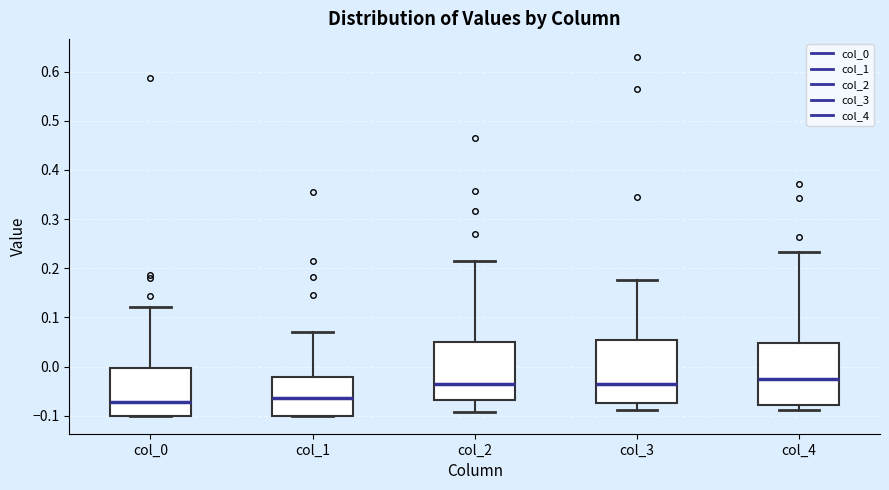

Where does the upper whisker of the box for col_1 end on the y-axis? The values are not printed on the chart, so give them approximately, as read against the axis.

0.07